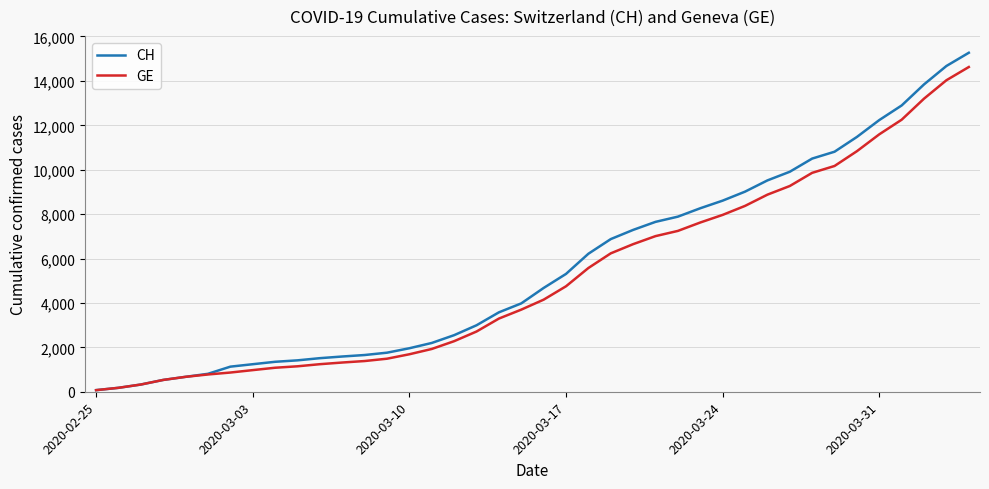

What is the maximum value for GE?

14625